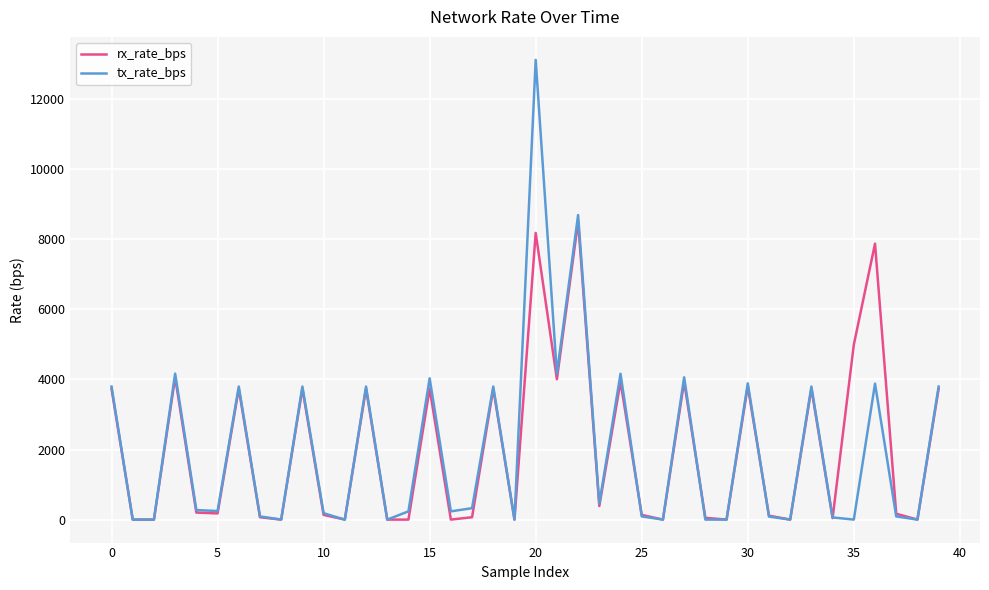

Which series has the largest range (max minus min)?

tx_rate_bps